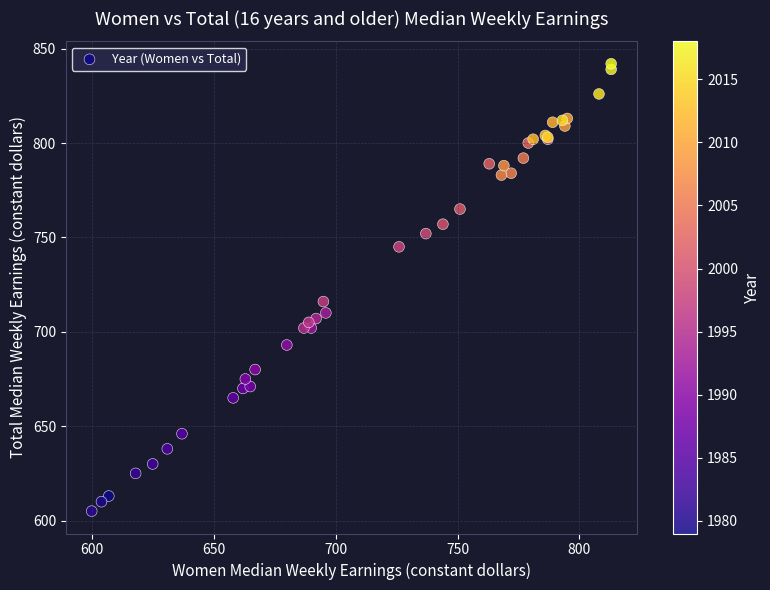

What Y value in the scatter plot is closest to 723?

716